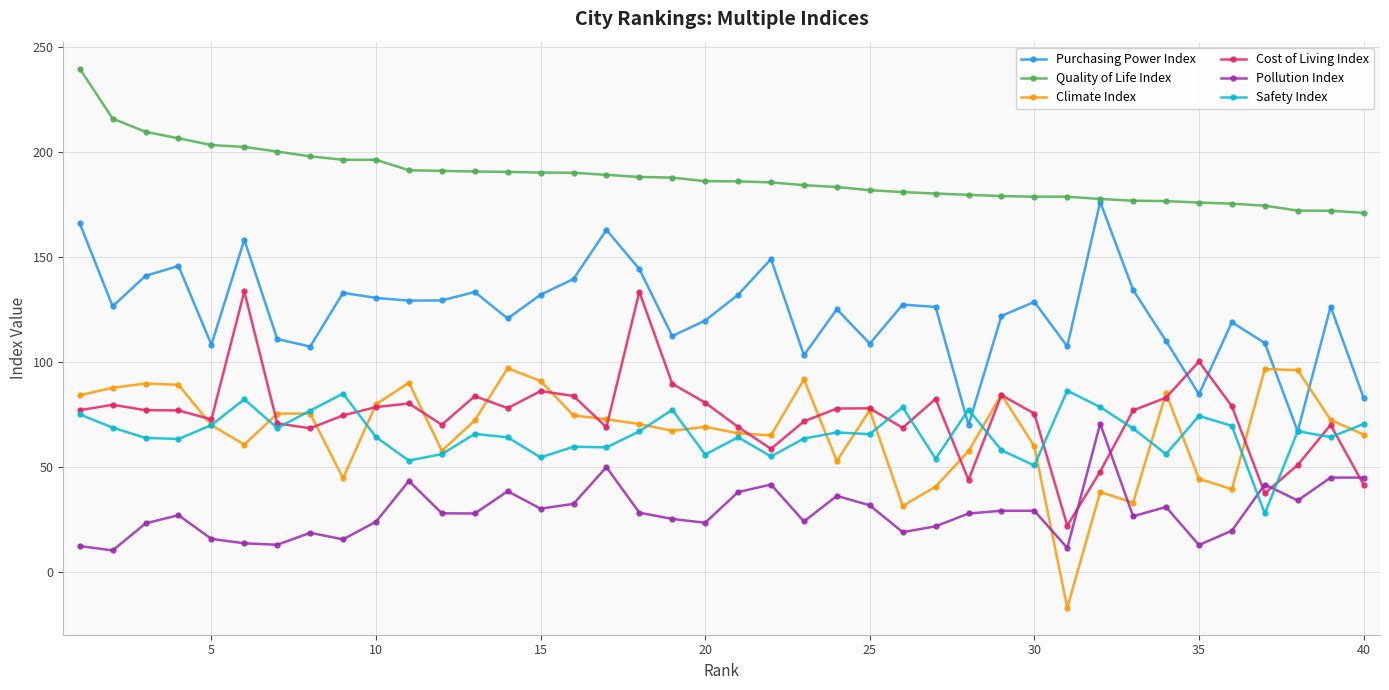

What is the minimum value shown in the chart?

-17.1